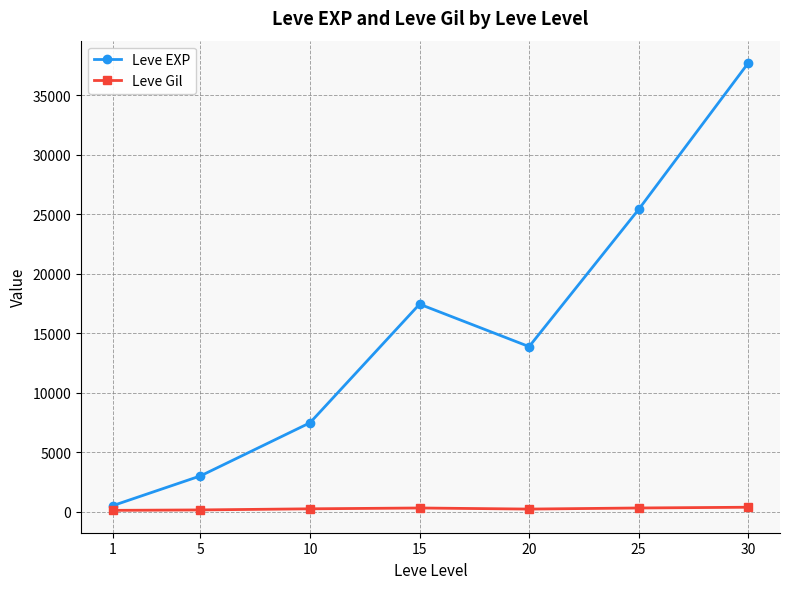

What is the value of the Leve Gil point at the 2nd from the left?

149.3